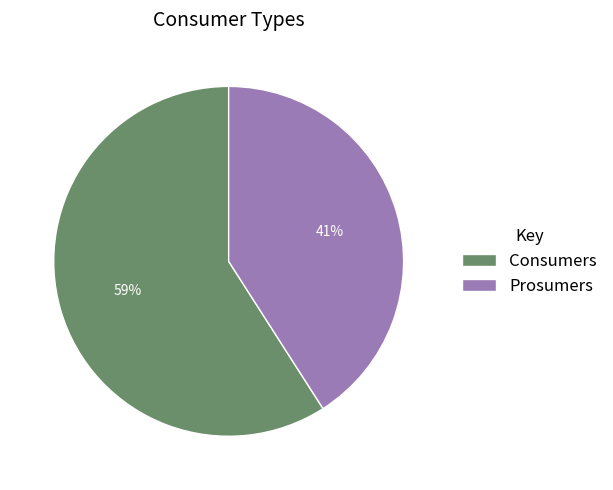

How many slices are in this pie chart?

2